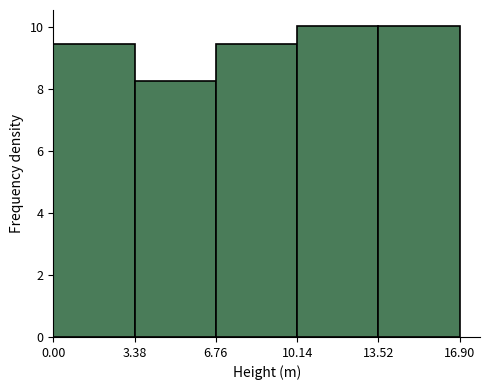

Reading left to right, list every bar in this chart as the range it spans on the x-axis followed by its height. The values are not printed on the chart, so give them approximately, as read against the axis.

0.00 to 3.38: 9.4
3.38 to 6.76: 8.2
6.76 to 10.14: 9.4
10.14 to 13.52: 10.0
13.52 to 16.90: 10.0